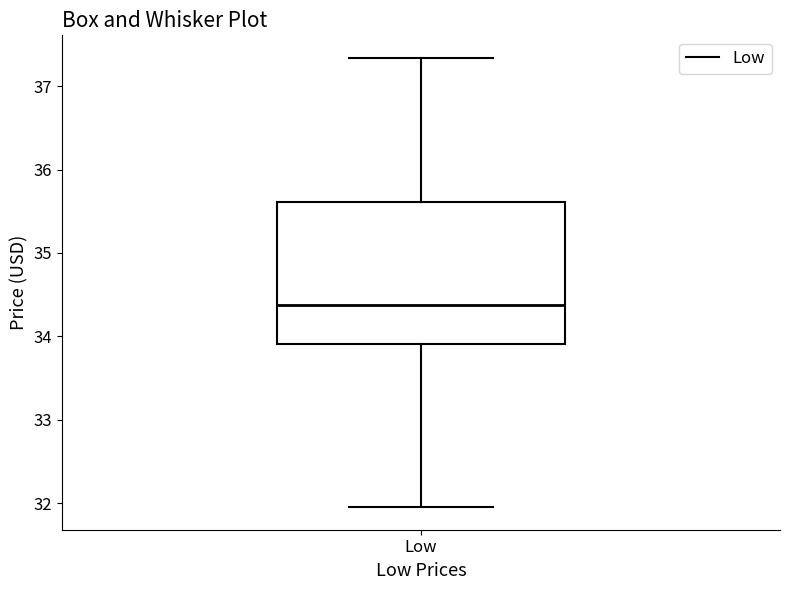

Transcribe this box plot: give where the median line is, the range the box spans, and where the two whiskers end, as read against the y-axis. The values are not printed on the chart, so give them approximately, as read against the axis.

median 34.4, box 33.9 to 35.6, whiskers 32.0 to 37.3